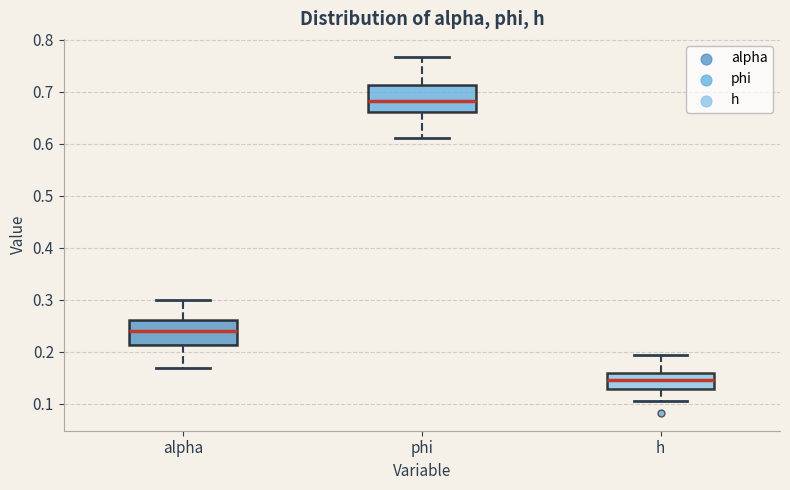

Where does the lower whisker of the box for alpha end on the y-axis? The values are not printed on the chart, so give them approximately, as read against the axis.

0.17